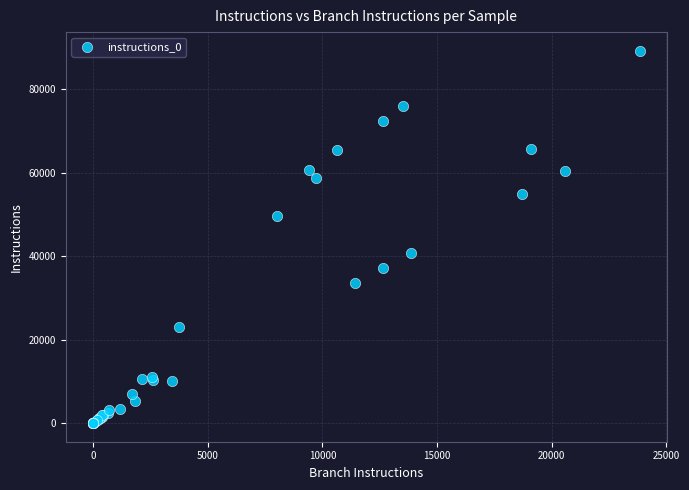

What Y value in the scatter plot is closest to 44616?

40658